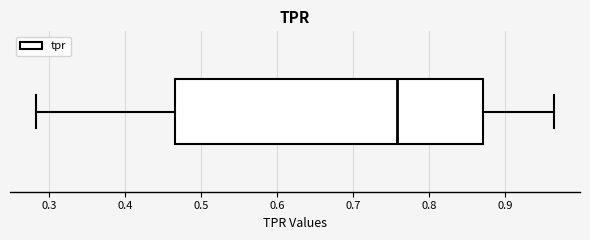

Transcribe this box plot: give where the median line is, the range the box spans, and where the two whiskers end, as read against the x-axis. The values are not printed on the chart, so give them approximately, as read against the axis.

median 0.76, box 0.47 to 0.87, whiskers 0.28 to 0.96